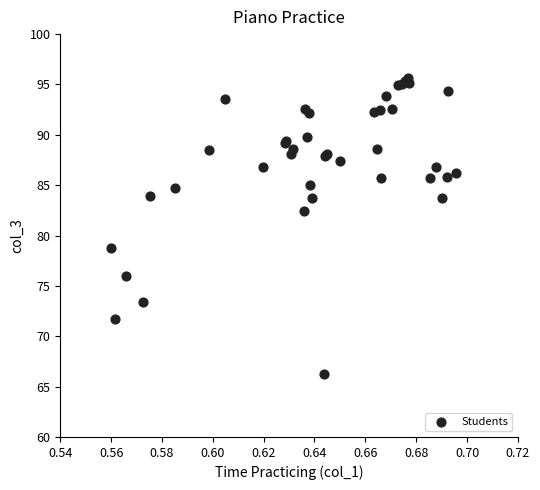

What Y value in the scatter plot is closest to 80?

78.7